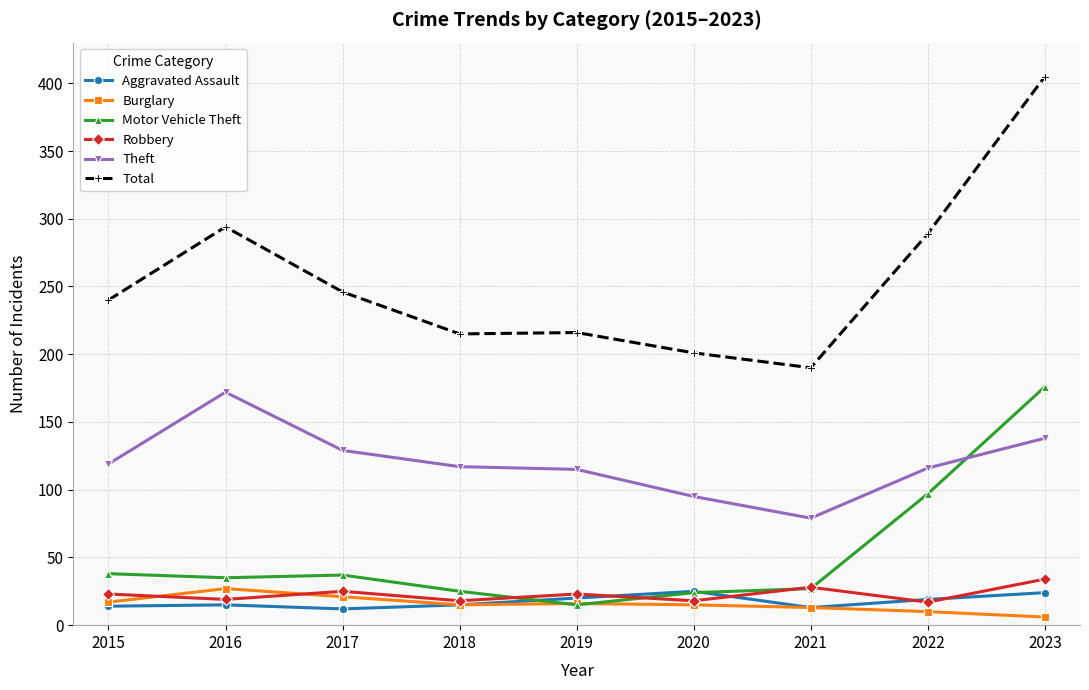

Which series has the widest spread of values?

Total